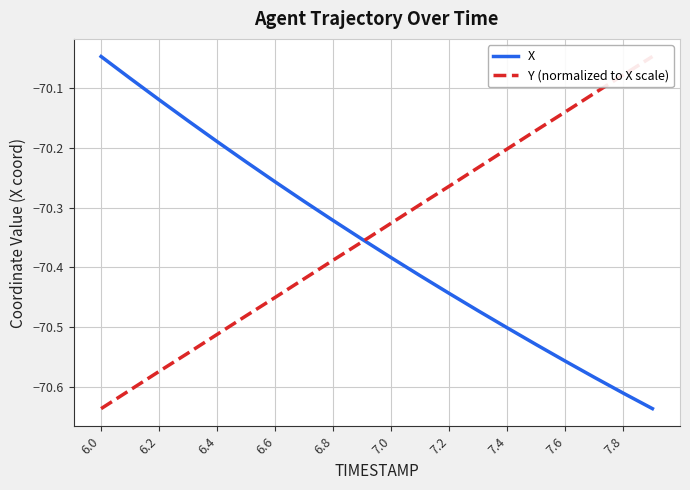

Rank the series by their average value, from highest to lowest.

Y (normalized to X scale), X